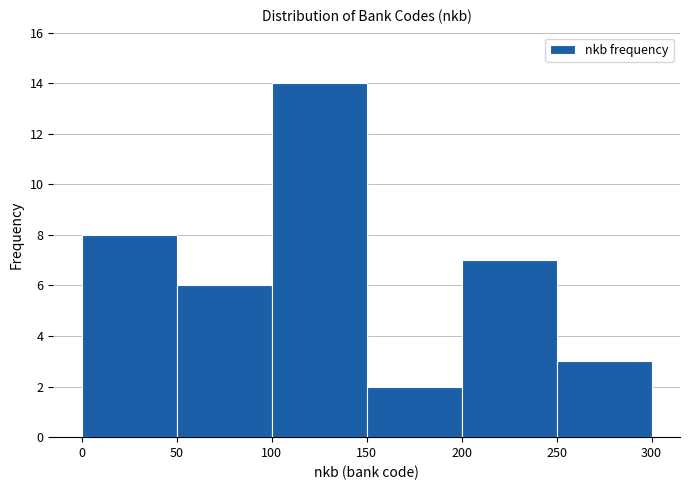

Which range on the x-axis has the tallest bar?

100 to 150